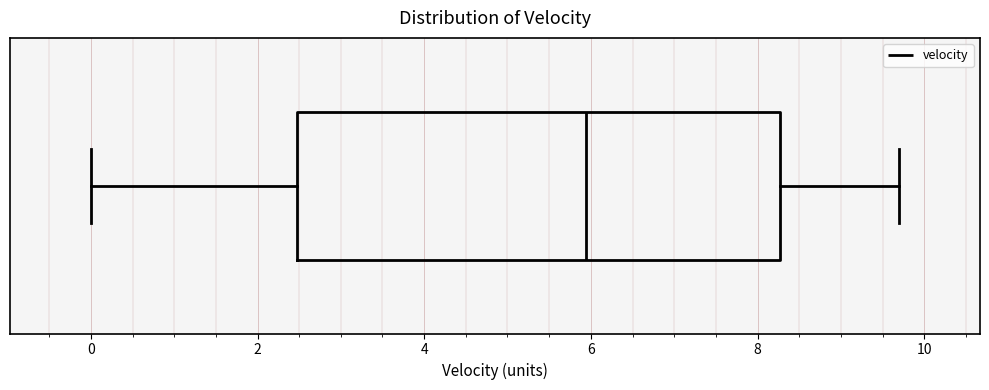

Where is the left edge of the box on the x-axis? The values are not printed on the chart, so give them approximately, as read against the axis.

2.4